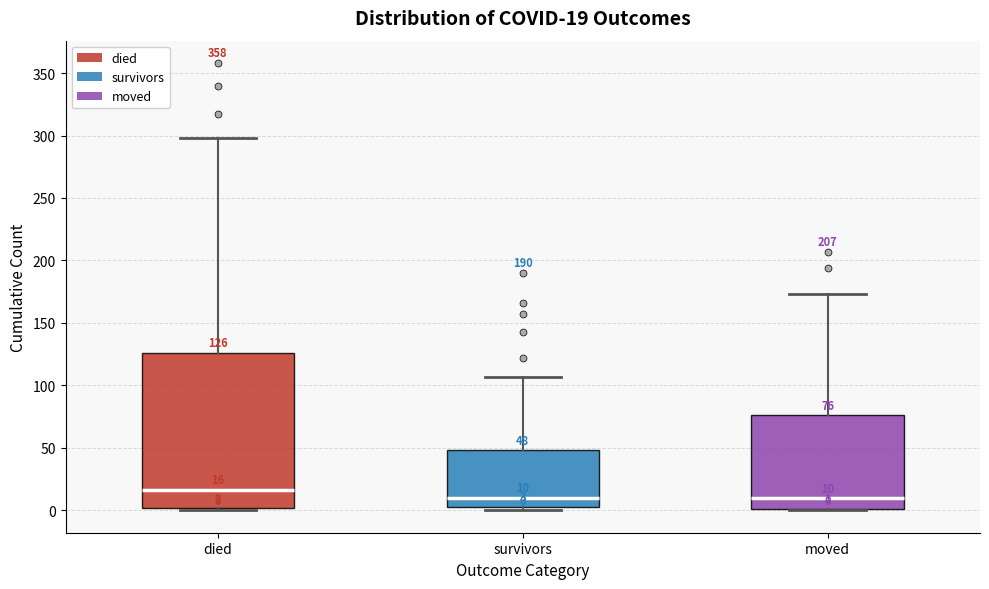

Comparing the boxes themselves (not the whiskers), which one is the tallest?

died